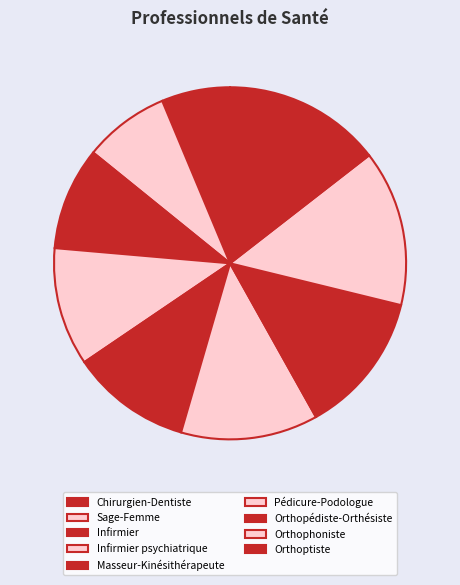

What percentage is the Pédicure-Podologue slice, to the nearest percent?

13%